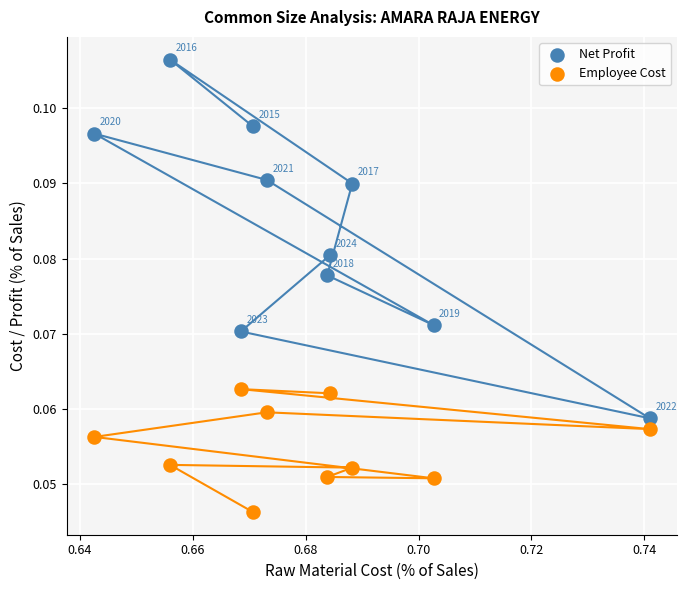

What are all the series names shown in the legend?

Net Profit, Employee Cost